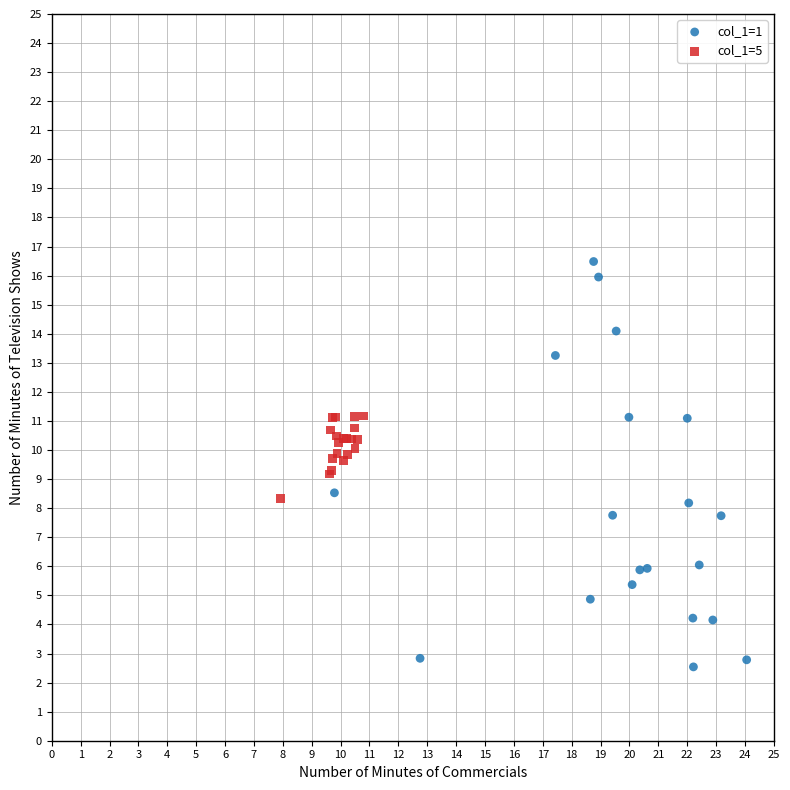

Which series reaches the minimum Y coordinate?

col_1=1